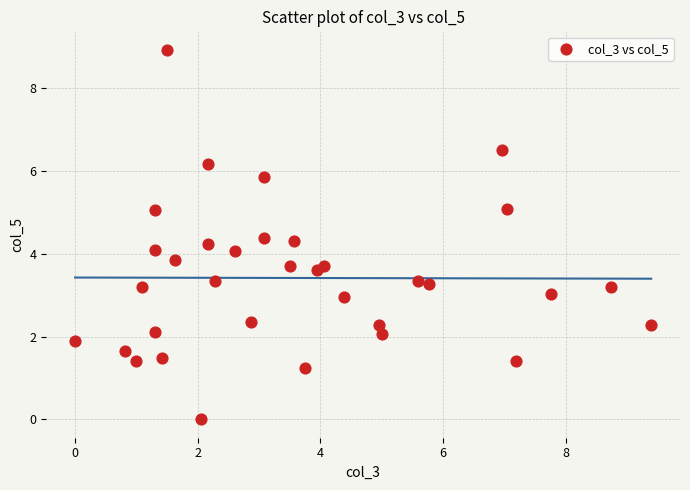

What is the range of Y values (max minus min)?

8.9